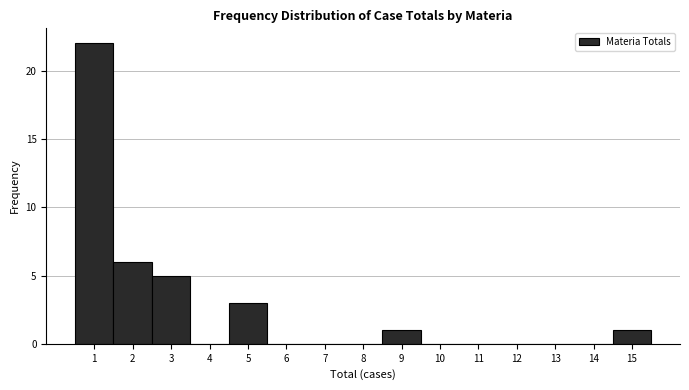

Reading left to right, list every bar in this chart as the range it spans on the x-axis followed by its height. The values are not printed on the chart, so give them approximately, as read against the axis.

0.5 to 1.5: 22
1.5 to 2.5: 6
2.5 to 3.5: 5
3.5 to 4.5: 0
4.5 to 5.5: 3
5.5 to 6.5: 0
6.5 to 7.5: 0
7.5 to 8.5: 0
8.5 to 9.5: 1
9.5 to 10.5: 0
10.5 to 11.5: 0
11.5 to 12.5: 0
12.5 to 13.5: 0
13.5 to 14.5: 0
14.5 to 15.5: 1